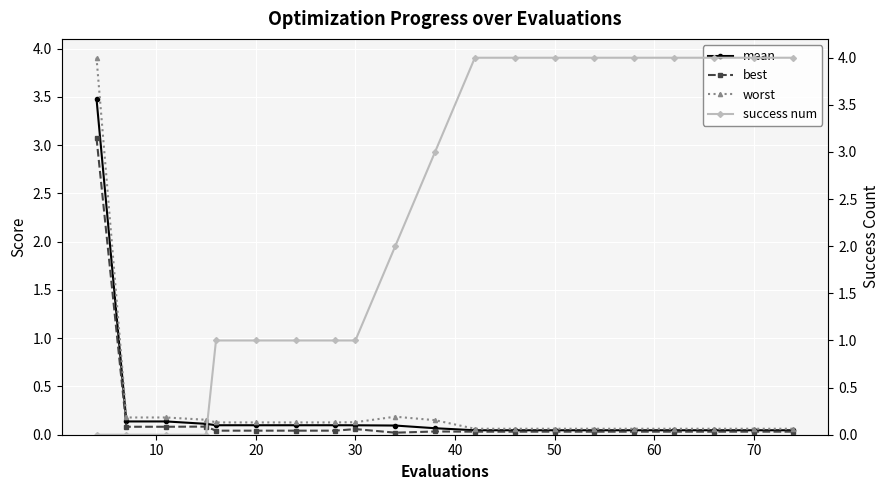

What is the maximum value for mean?

3.5